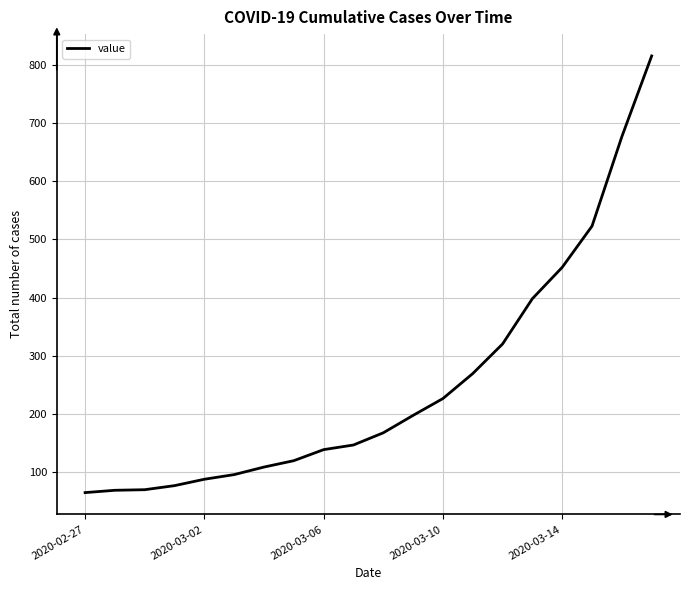

What is the smallest value displayed?

64